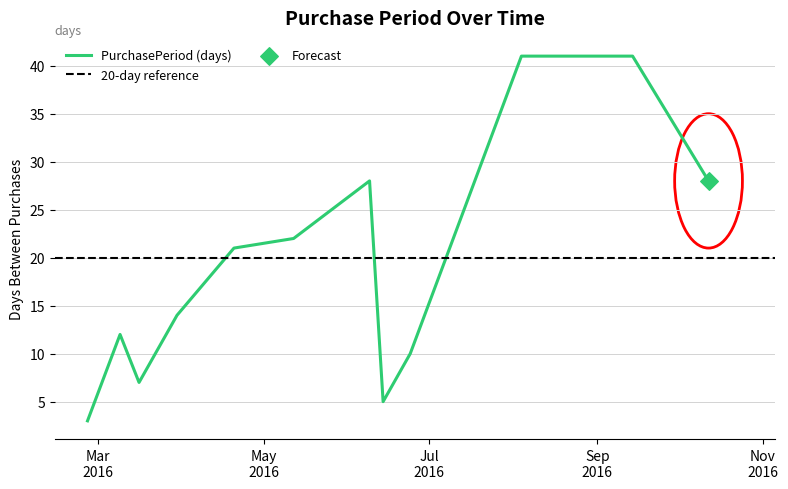

What is the change in value from 2016-04-20 to 2016-09-14?

+20